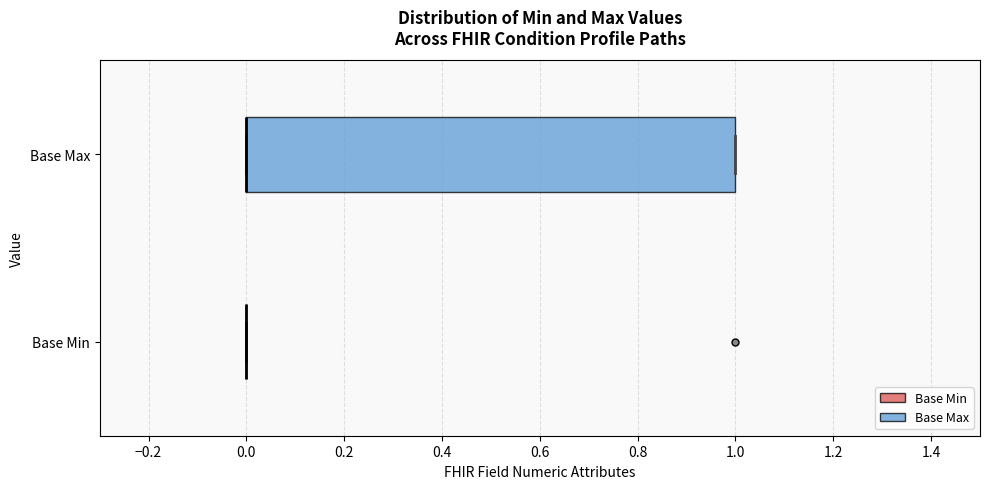

Reading bottom to top, transcribe this box plot: for each box, give where its median line is, the range the box spans, and where its two whiskers end, as read against the x-axis. The values are not printed on the chart, so give them approximately, as read against the axis.

Base Min: box collapsed to a line at 0, whiskers 0 to 0
Base Max: median 0 (drawn on the box's left edge), box 0 to 1, whiskers 0 to 1